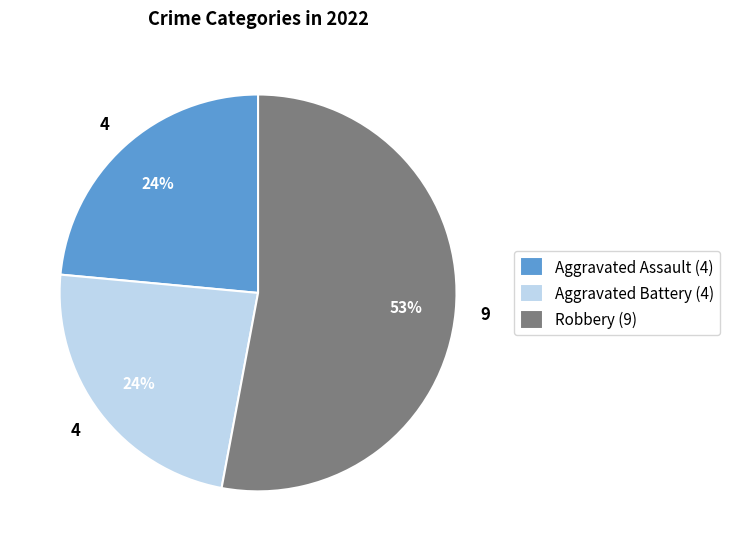

Combined, do Robbery (9) and Aggravated Battery (4) account for over 50%?

Yes